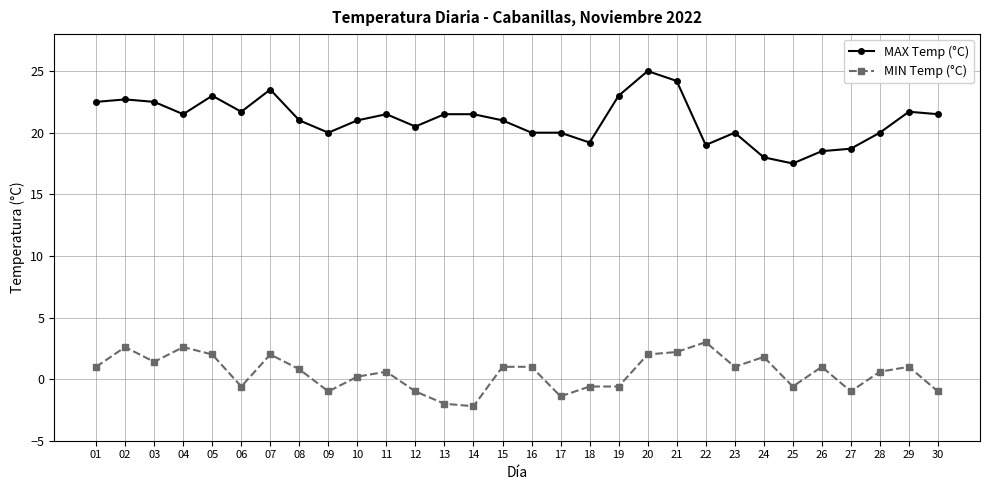

What are all the series names shown in the legend?

MAX Temp (°C), MIN Temp (°C)